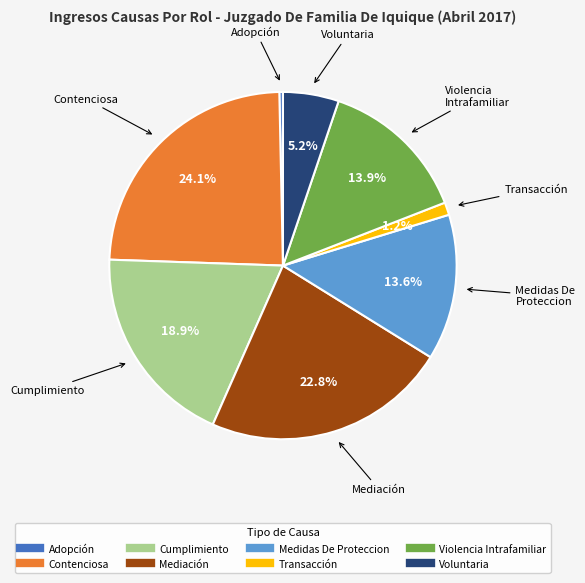

Which slice is the smallest?

Adopción